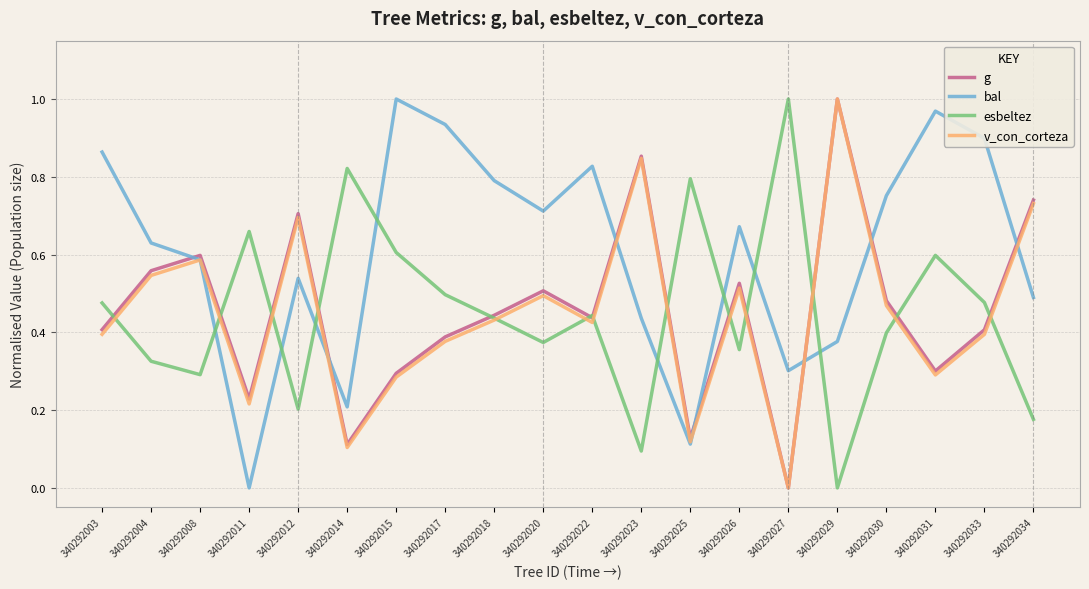

The value of v_con_corteza at 340292031 is 0.1. True or false?

False